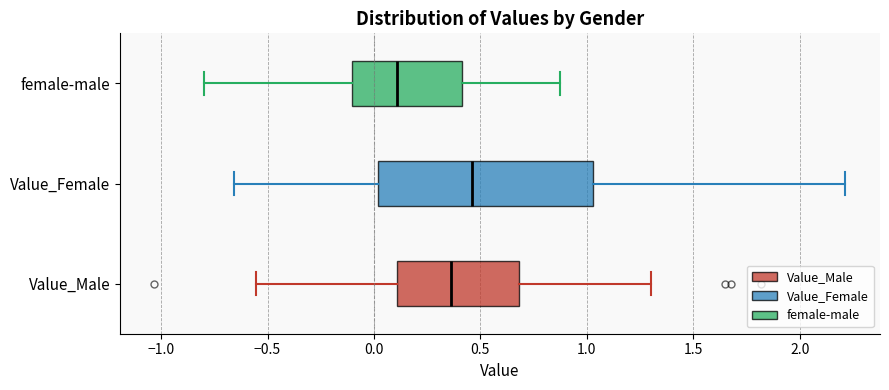

Which box is the widest, from its left edge to its right edge?

Value_Female